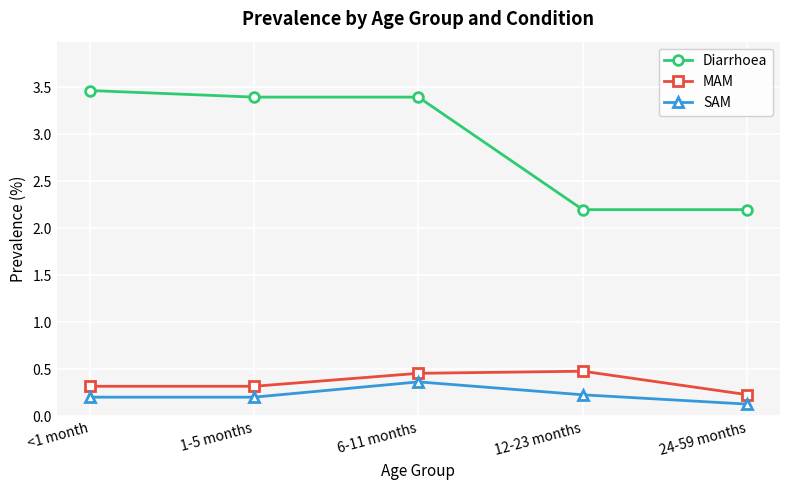

Which label corresponds to the largest value in the chart?

<1 month